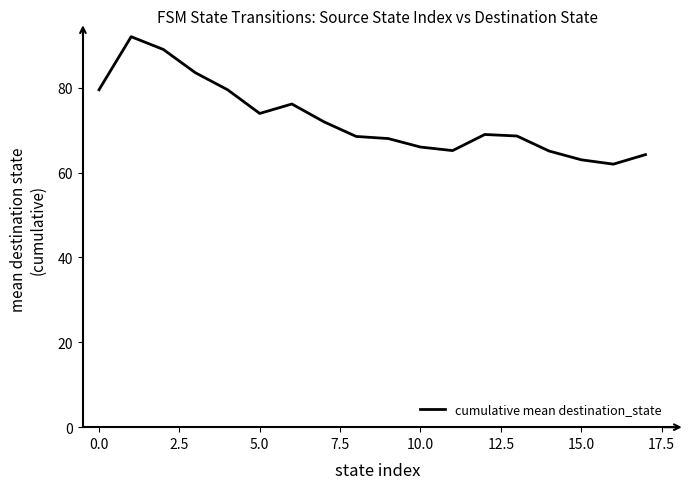

What is the smallest value displayed?

62.0